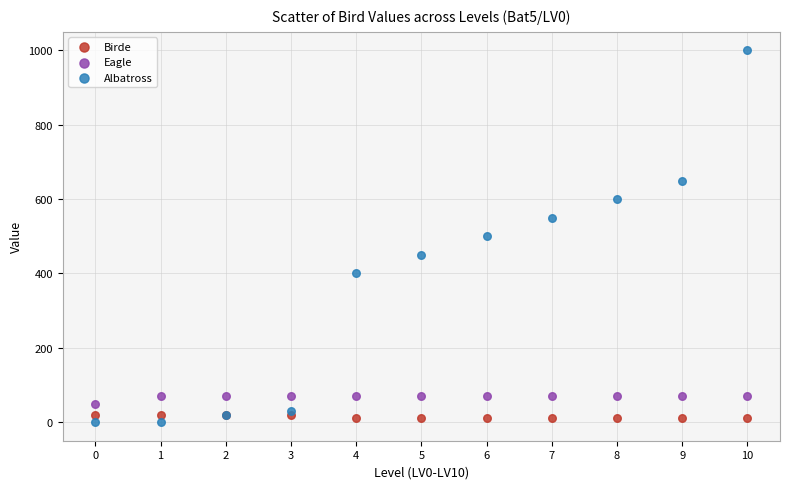

Which series reaches the minimum Y coordinate?

Albatross